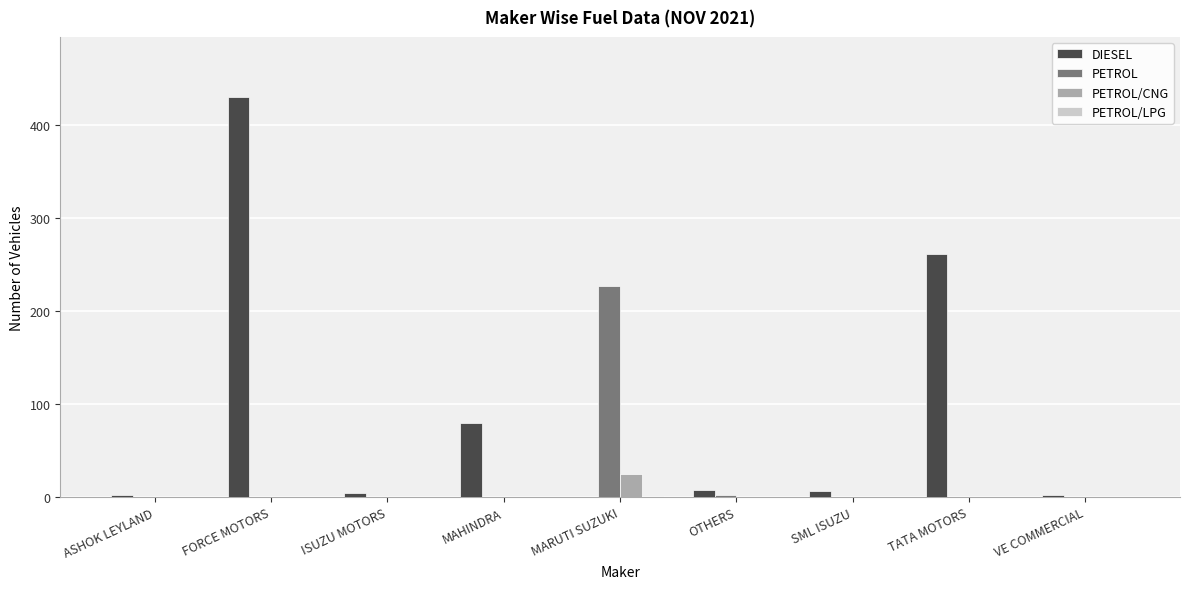

True or false: PETROL/CNG has a value of 0 at TATA MOTORS.

True